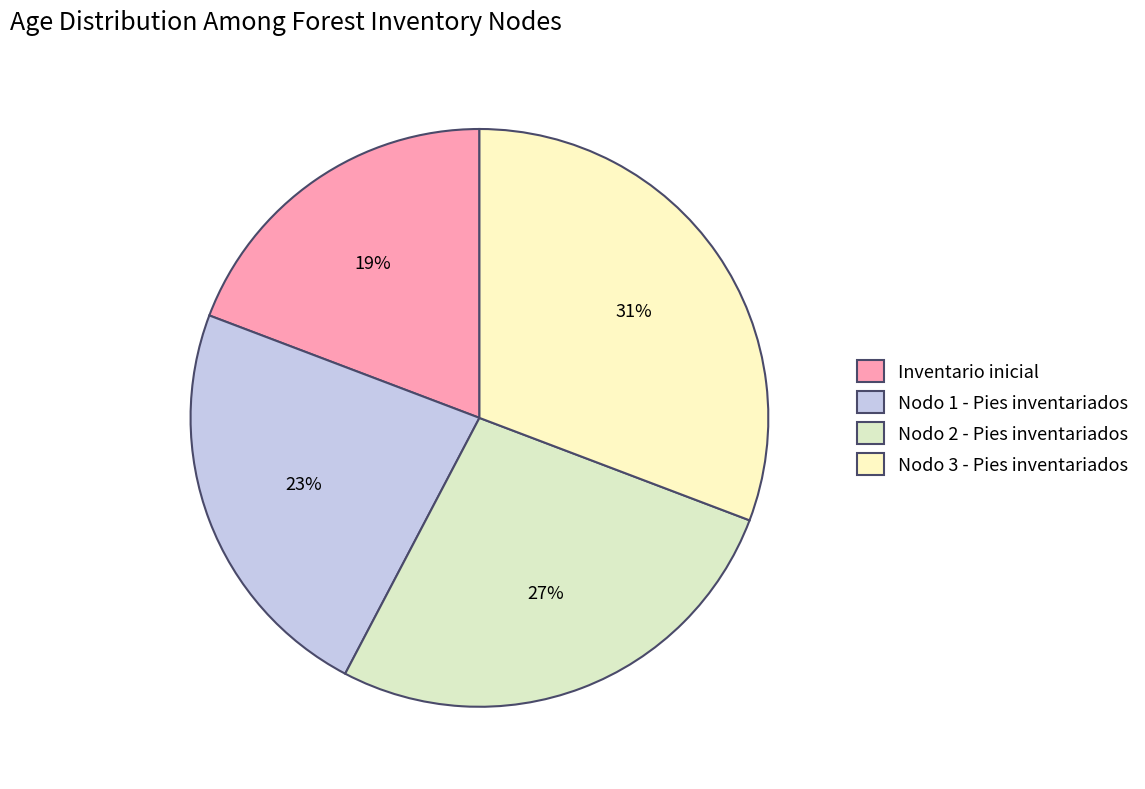

Rank the categories by value from lowest to highest.

Inventario inicial, Nodo 1 - Pies inventariados, Nodo 2 - Pies inventariados, Nodo 3 - Pies inventariados